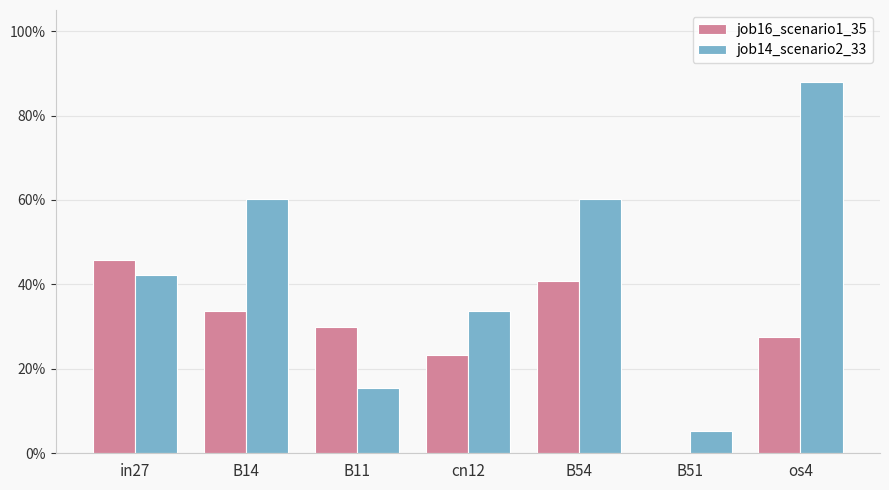

Are the bars grouped side by side (vs. stacked)?

Yes